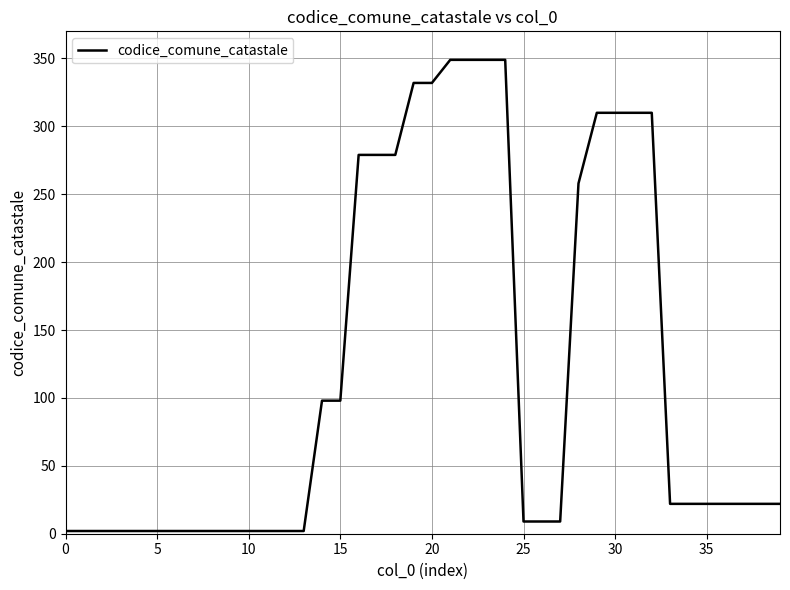

What is the average value?

120